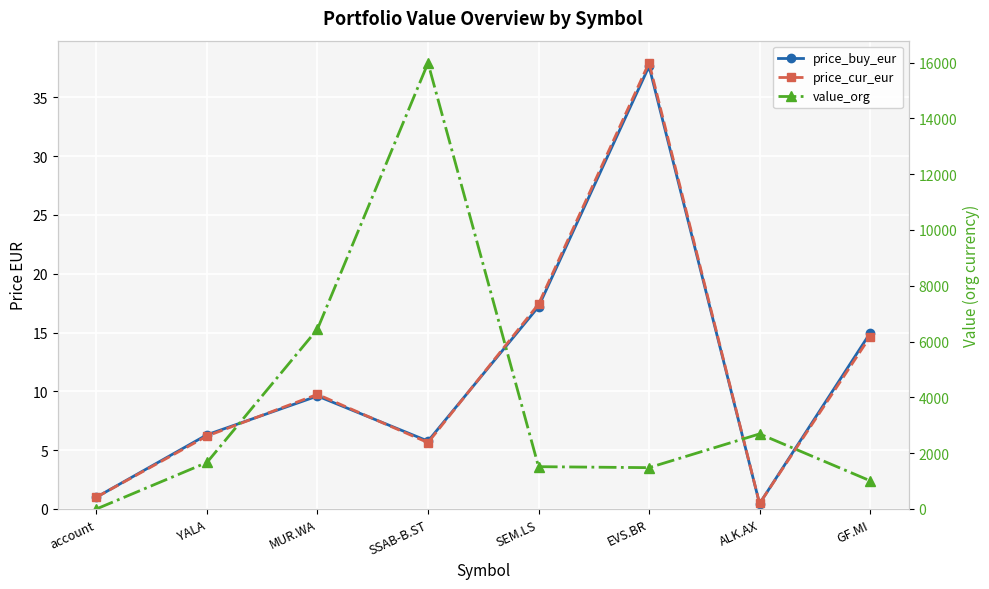

Which series has the largest total across all categories?

value_org